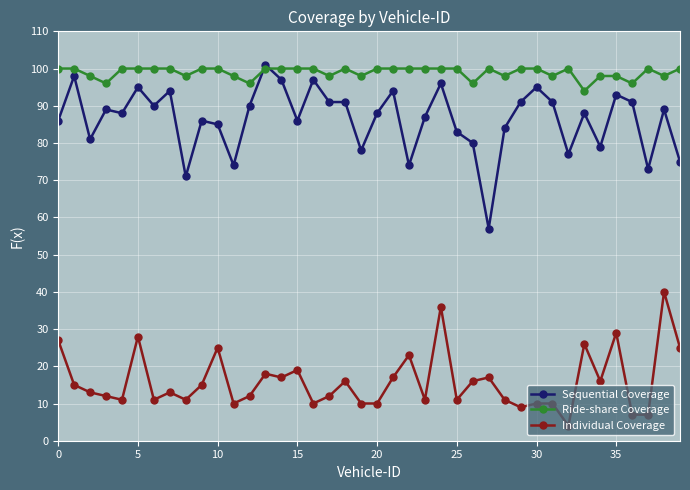

What is the value of the Sequential Coverage point at the 34th from the left?

88